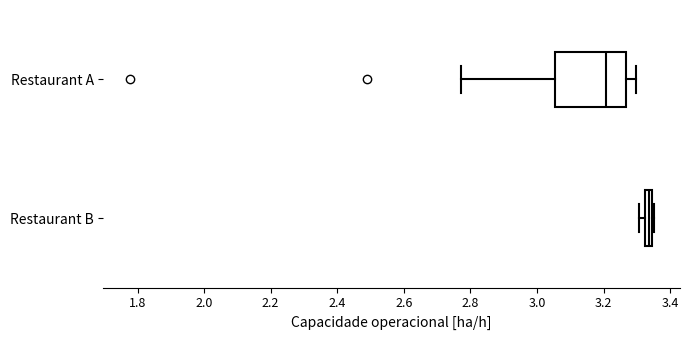

Where is the right edge of the box for Restaurant A on the x-axis? The values are not printed on the chart, so give them approximately, as read against the axis.

3.26